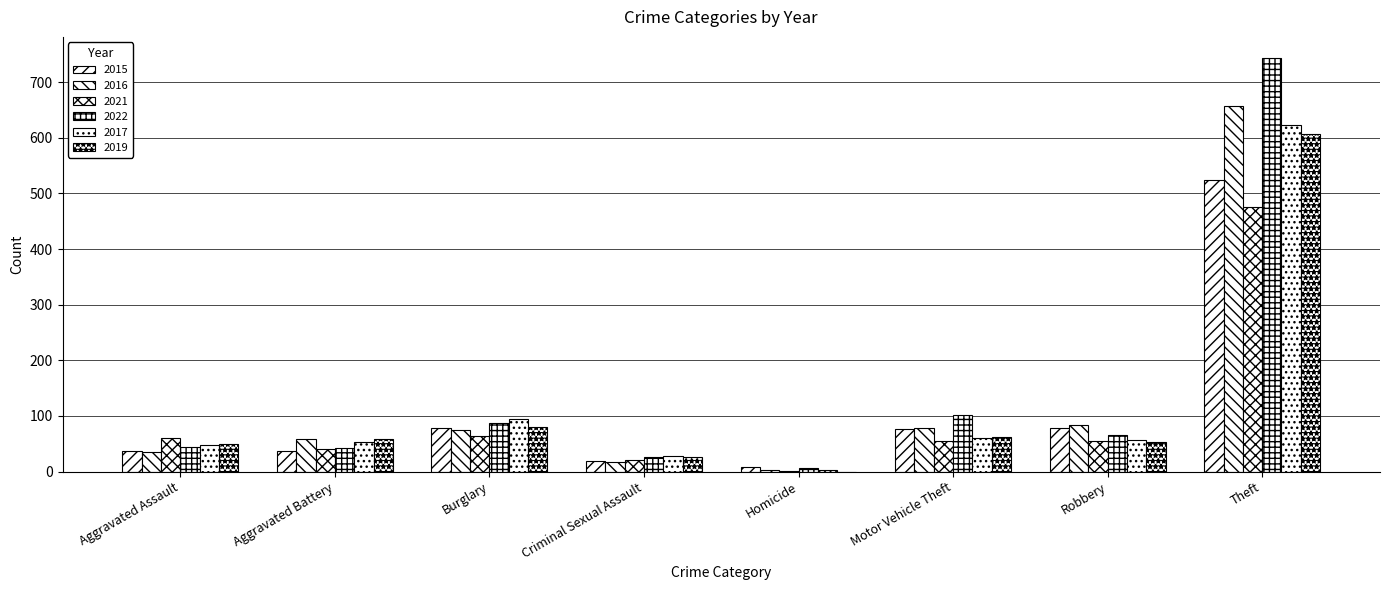

Where does the 2021 series first go above 55?

Aggravated Assault